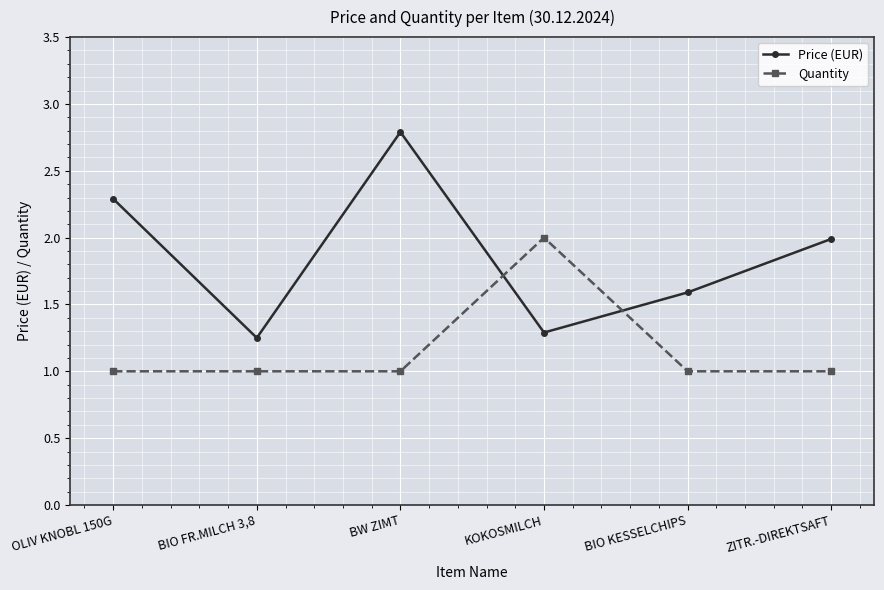

At which category does the chart reach its peak across all series?

BW ZIMT